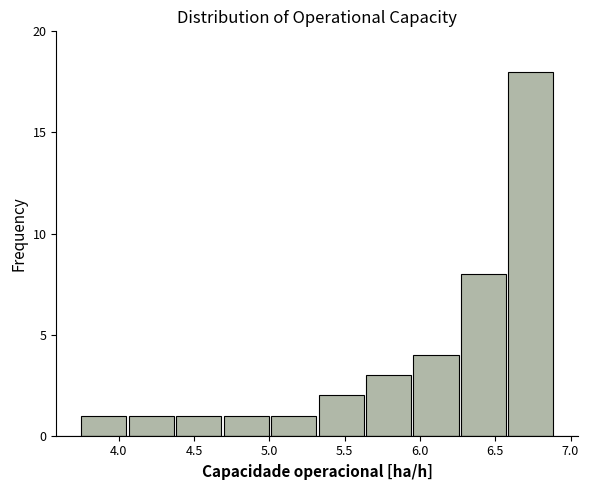

Reading left to right, list every bar in this chart as the range it spans on the x-axis followed by its height. Neither the bar edges nor the heights are printed on the chart, so give them approximately, as read against the axes.

3.75 to 4.05: 1
4.05 to 4.35: 1
4.35 to 4.70: 1
4.70 to 5.00: 1
5.00 to 5.30: 1
5.30 to 5.65: 2
5.65 to 5.95: 3
5.95 to 6.25: 4
6.25 to 6.60: 8
6.60 to 6.90: 18